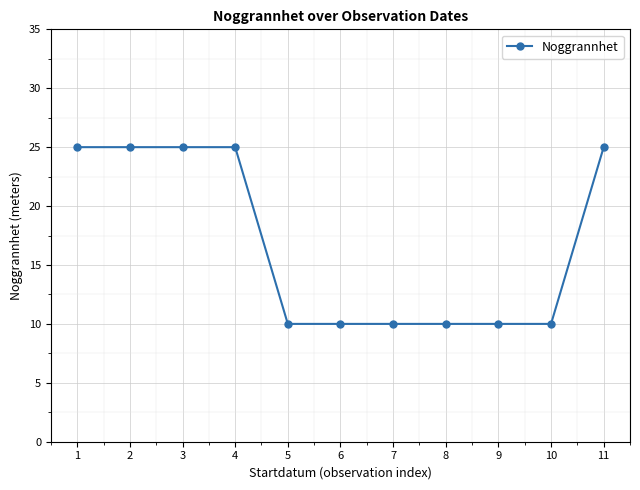

What is the maximum value shown in the chart?

25